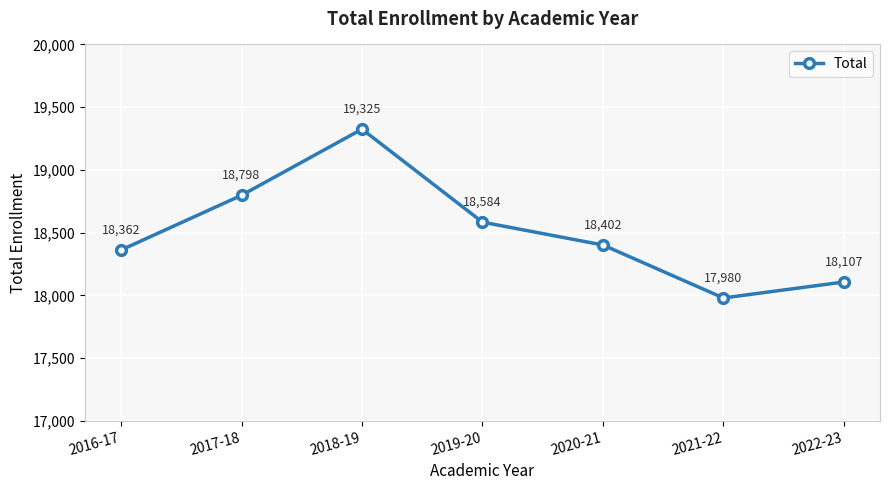

Does the chart have visible grid lines?

Yes